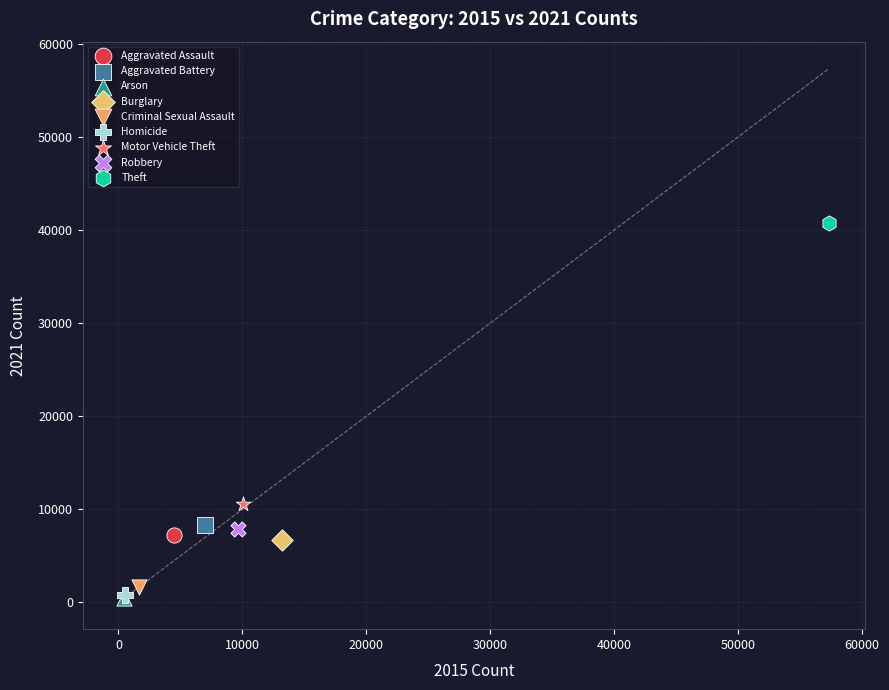

What are all the series names shown in the legend?

Aggravated Assault, Aggravated Battery, Arson, Burglary, Criminal Sexual Assault, Homicide, Motor Vehicle Theft, Robbery, Theft